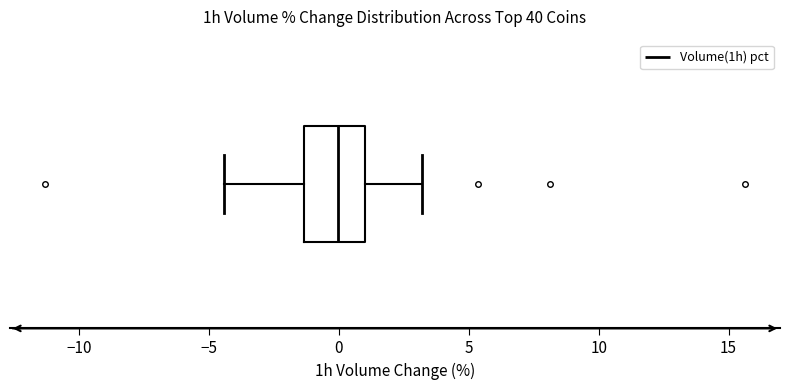

Transcribe this box plot: give where the median line is, the range the box spans, and where the two whiskers end, as read against the x-axis. The values are not printed on the chart, so give them approximately, as read against the axis.

median 0.0, box -1.5 to 1.0, whiskers -4.5 to 3.0